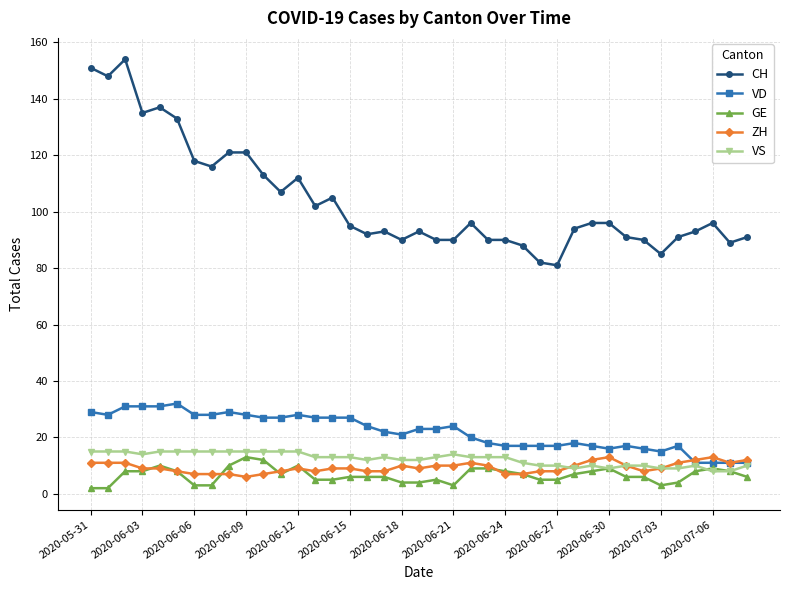

Which series has the largest range (max minus min)?

CH